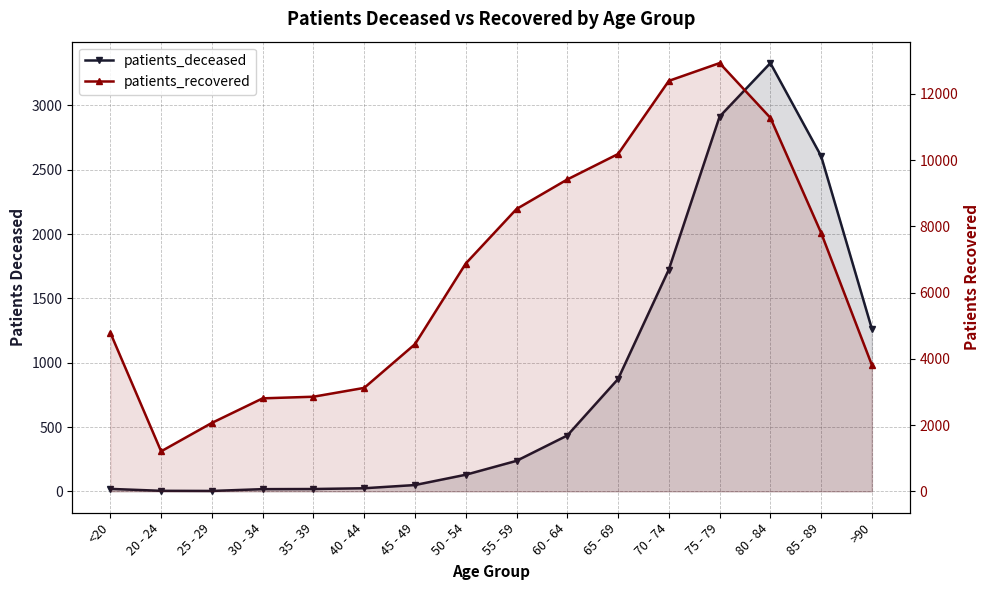

Which category has the highest value in the patients_recovered series?

75 - 79